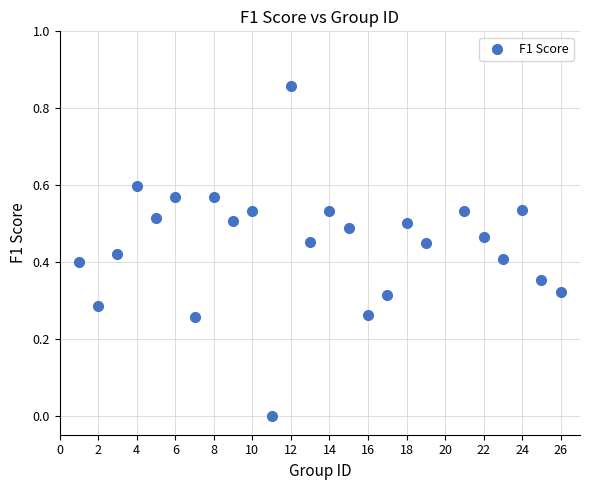

What is the range of X values (max minus min)?

25.0